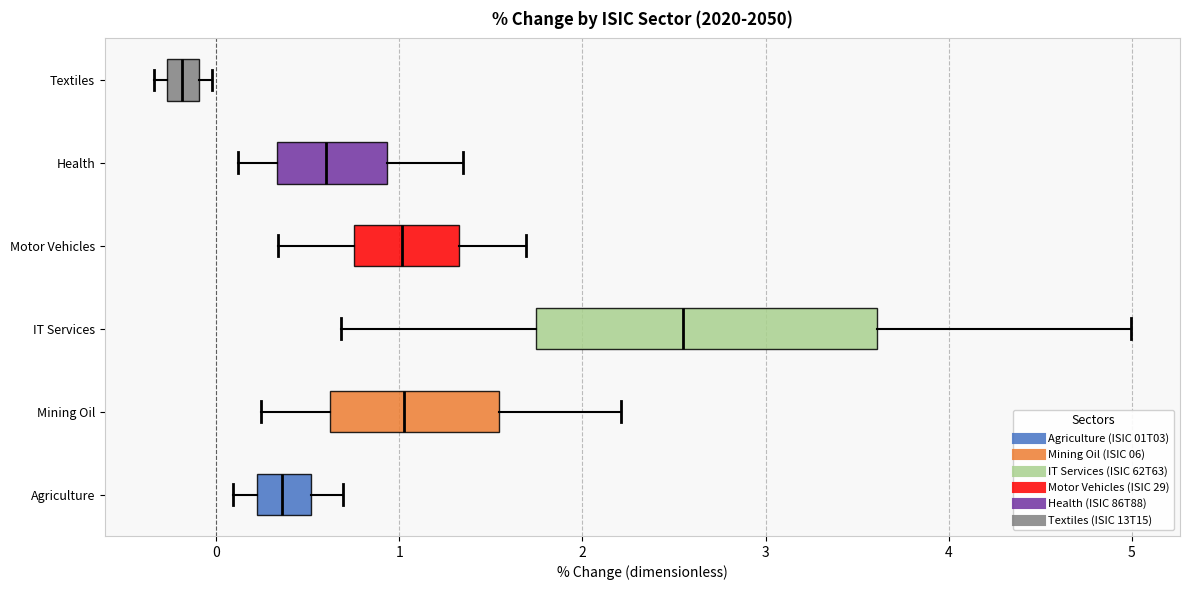

Which box's median line is the furthest to the right?

IT Services